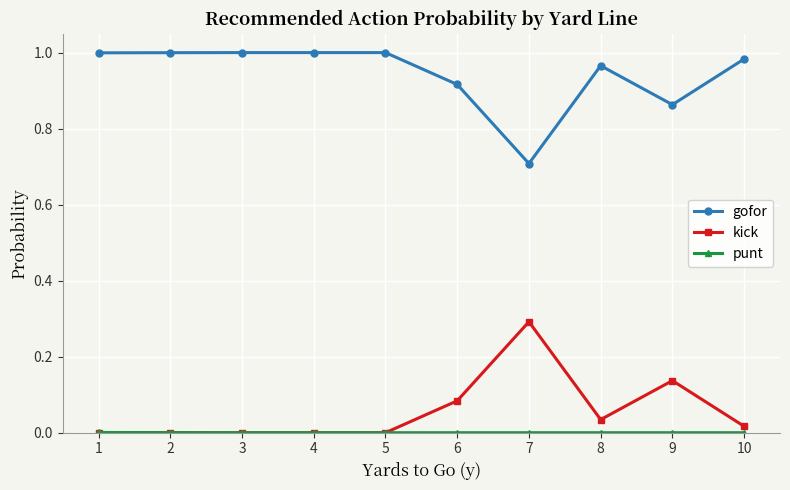

How many lines are shown in the chart?

3